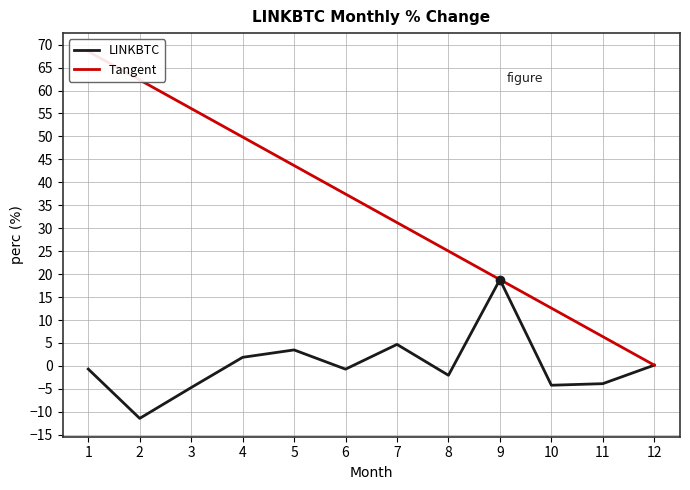

At which label is the value closest to 3?

5